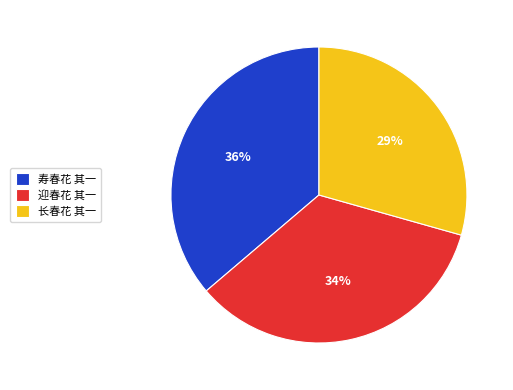

Is 长春花 其一 the majority of the pie?

No